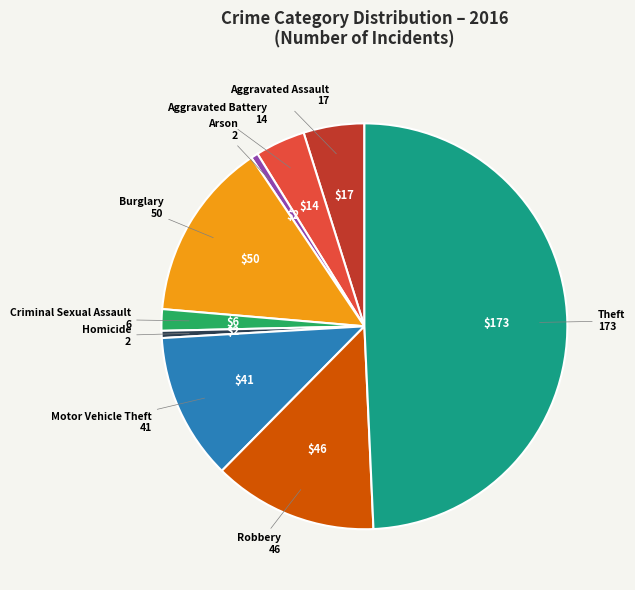

Count the number of slices in the pie.

9